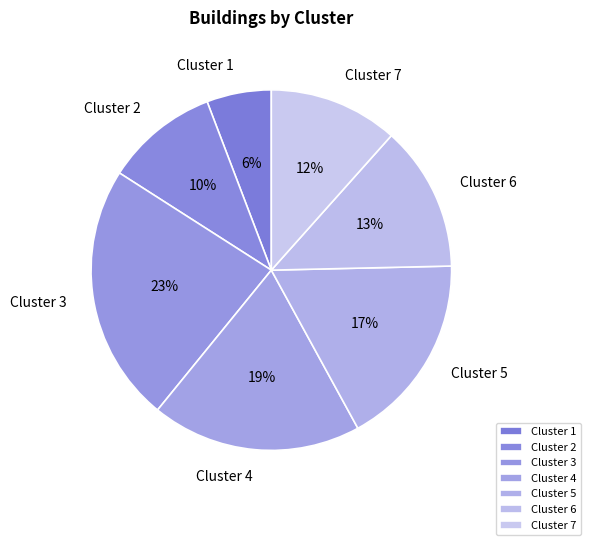

How many slices are in this pie chart?

7